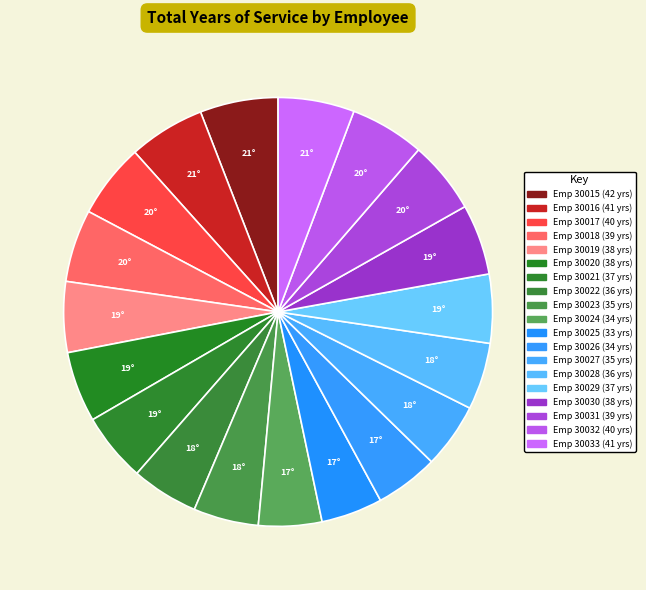

Count the number of slices in the pie.

19